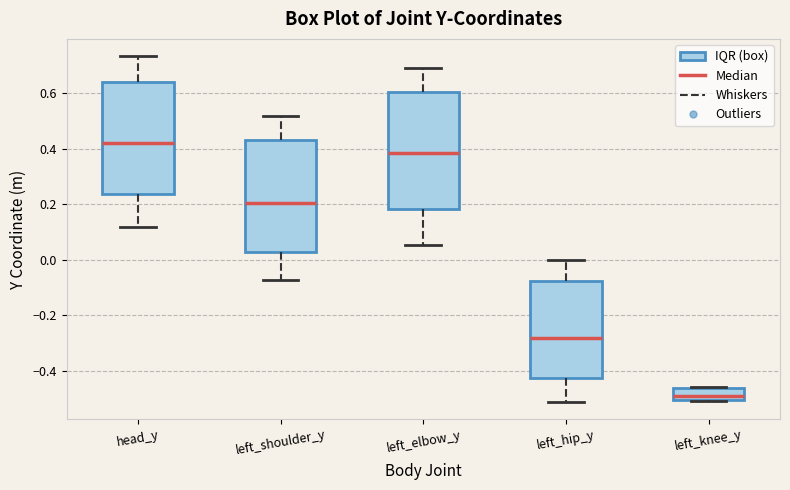

Reading left to right, transcribe this box plot: for each box, give where its median line is, the range the box spans, and where its two whiskers end, as read against the y-axis. The values are not printed on the chart, so give them approximately, as read against the axis.

head_y: median 0.42, box 0.24 to 0.64, whiskers 0.12 to 0.74
left_shoulder_y: median 0.20, box 0.02 to 0.44, whiskers -0.08 to 0.52
left_elbow_y: median 0.38, box 0.18 to 0.60, whiskers 0.06 to 0.68
left_hip_y: median -0.28, box -0.42 to -0.08, whiskers -0.52 to 0.00
left_knee_y: median -0.50 (just above the box's lower edge), box -0.50 to -0.46, whiskers -0.50 to -0.46